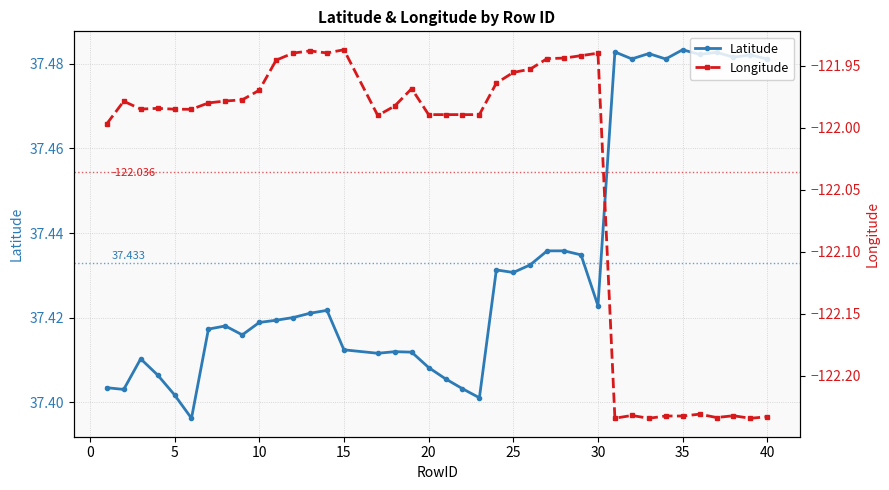

How many lines are shown in the chart?

2